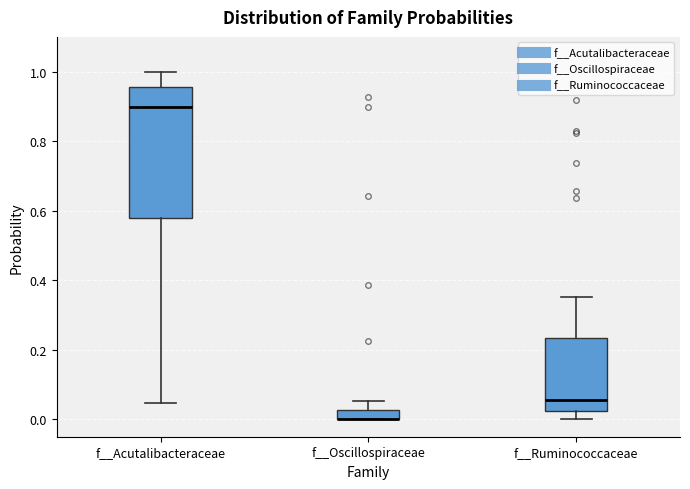

Where does the upper whisker of the box for f__Oscillospiraceae end on the y-axis? The values are not printed on the chart, so give them approximately, as read against the axis.

0.06